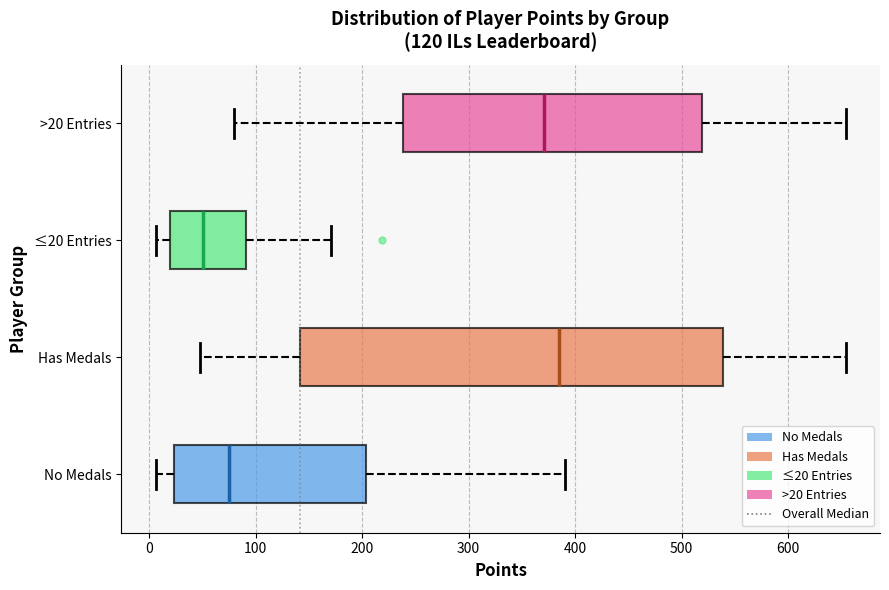

Which box's median line is the furthest to the right?

Has Medals